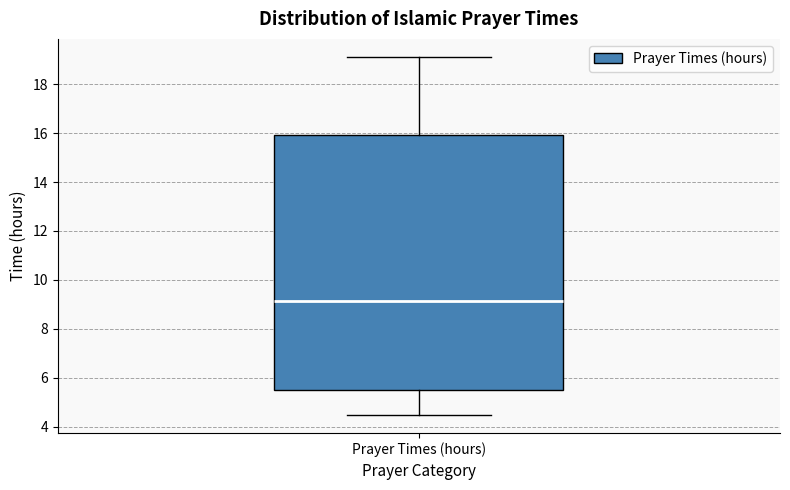

Read this box plot against the y-axis: the position of the median line, the range covered by the box, and the ends of both whiskers. The values are not printed on the chart, so give them approximately, as read against the axis.

median 9.2, box 5.6 to 16.0, whiskers 4.4 to 19.2